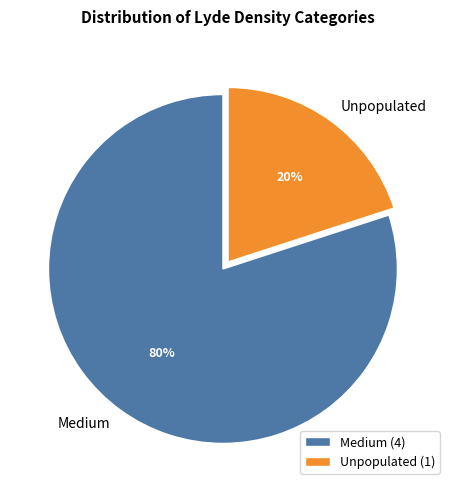

How many slices are in this pie chart?

2